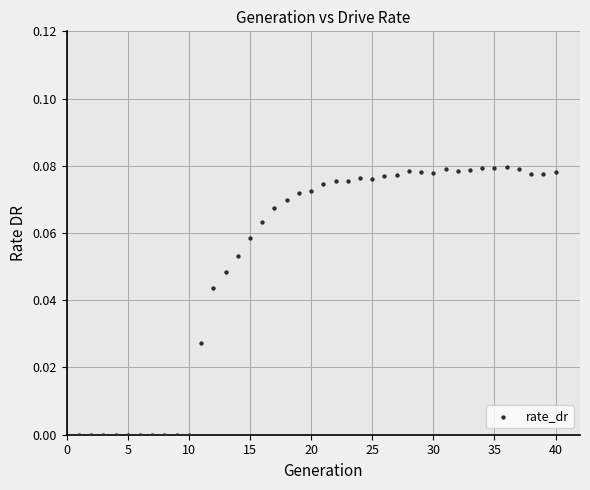

What is the range of X values (max minus min)?

39.0